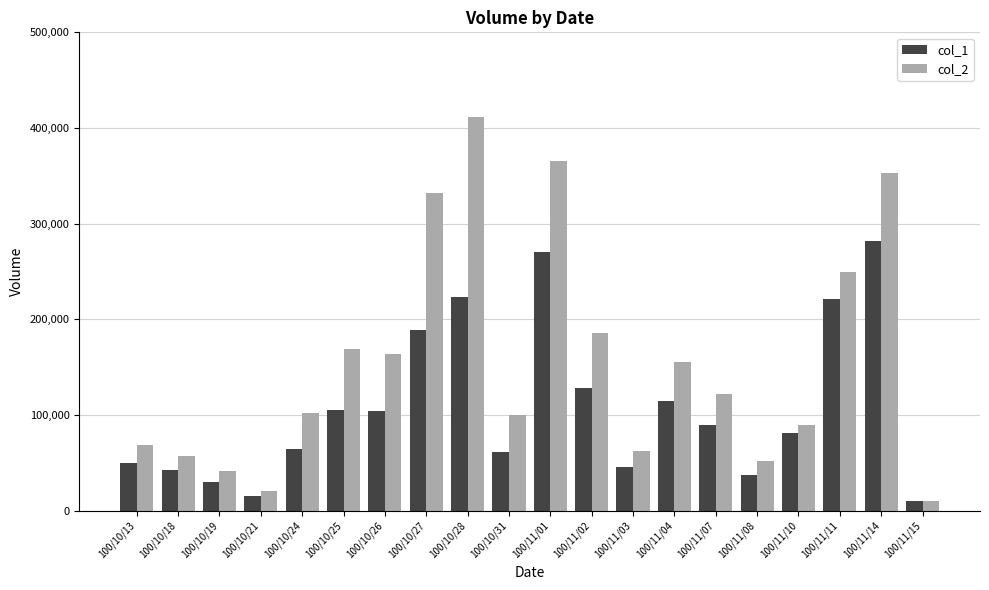

At which label does col_1 first exceed 90000?

100/10/25